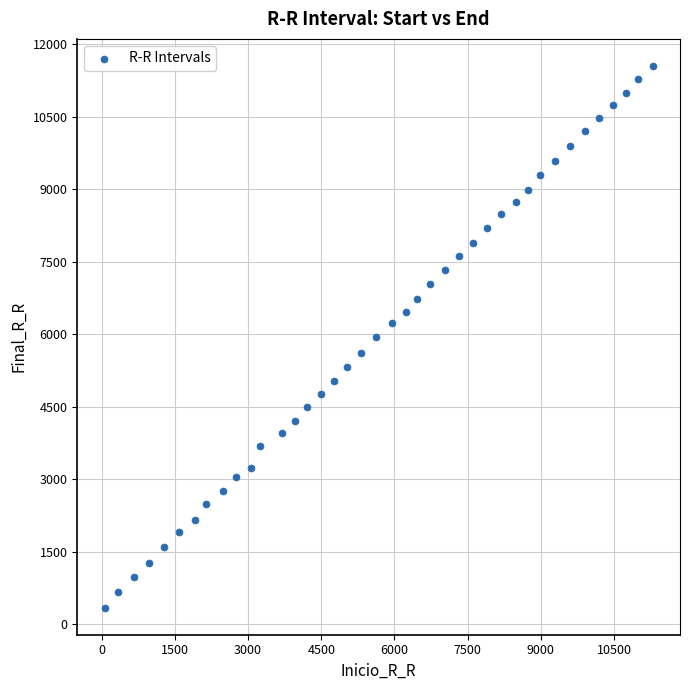

What is the range of Y values (max minus min)?

11206